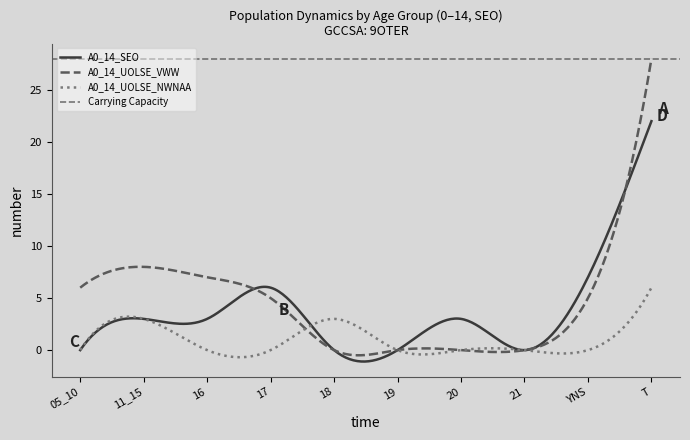

What is the lowest value of the A0_14_SEO series?

-1.1